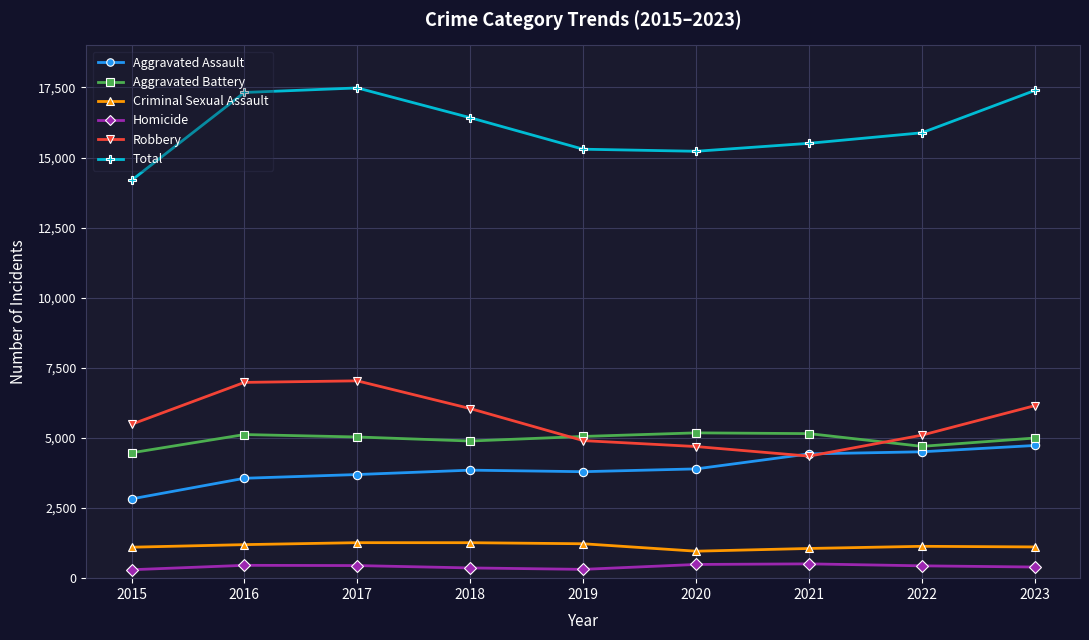

Does the chart have visible grid lines?

Yes